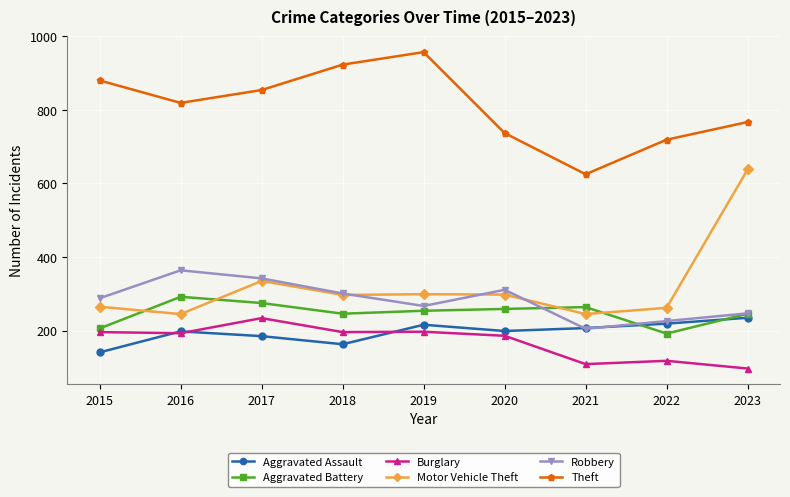

Where is Motor Vehicle Theft nearest to the value 441?

2017